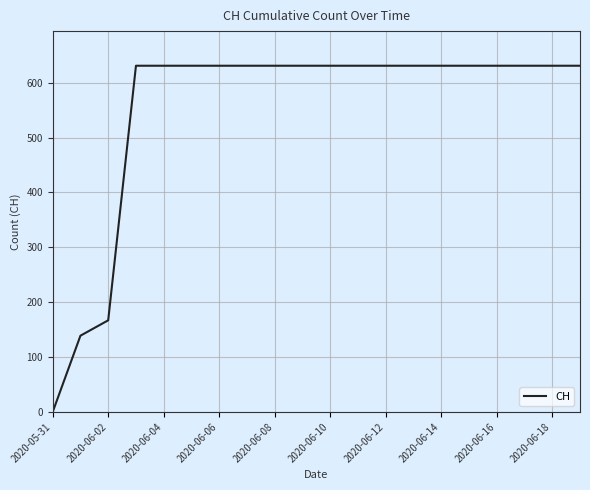

What is the maximum value shown in the chart?

631